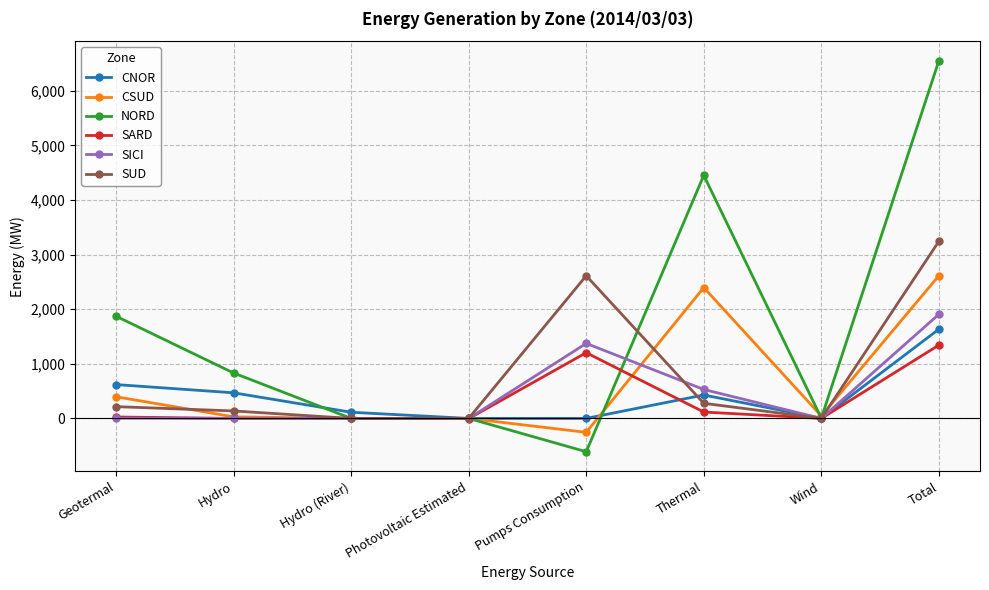

How many lines are shown in the chart?

6